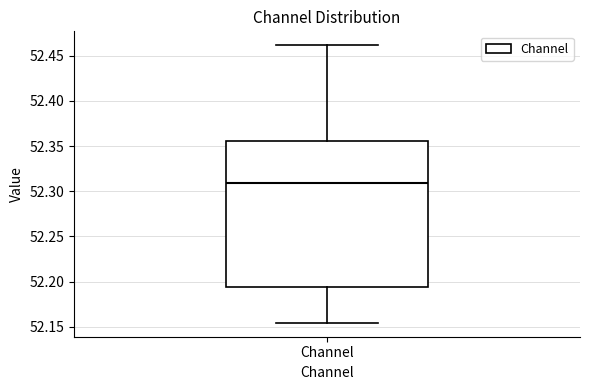

Read this box plot against the y-axis: the position of the median line, the range covered by the box, and the ends of both whiskers. The values are not printed on the chart, so give them approximately, as read against the axis.

median 52.310, box 52.195 to 52.355, whiskers 52.155 to 52.460